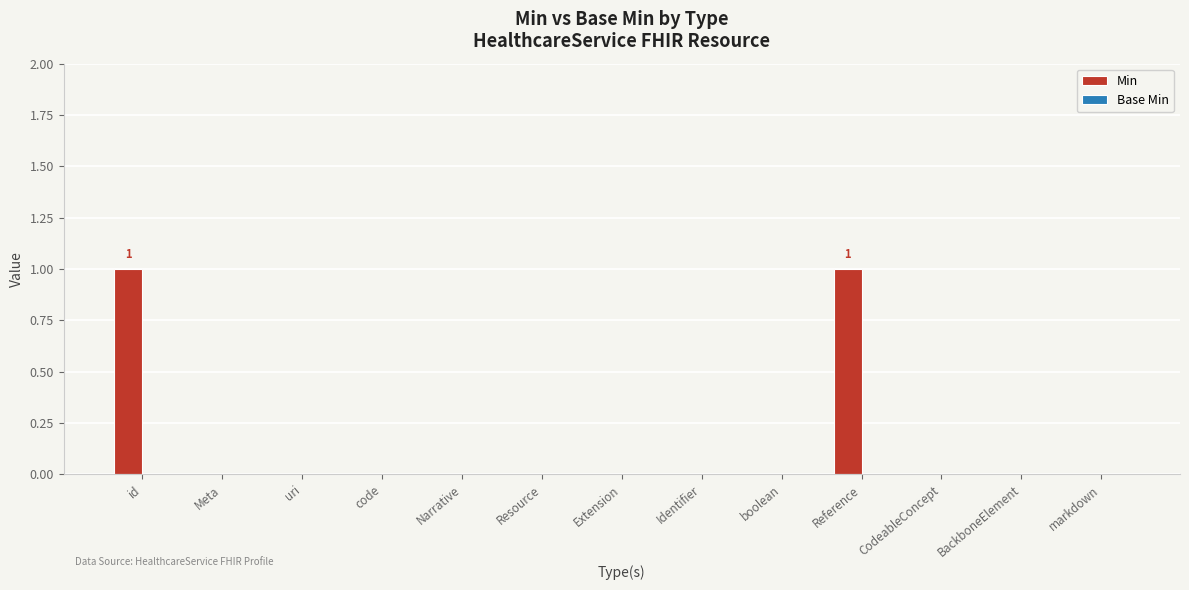

The value at Resource is 0. True or false?

True